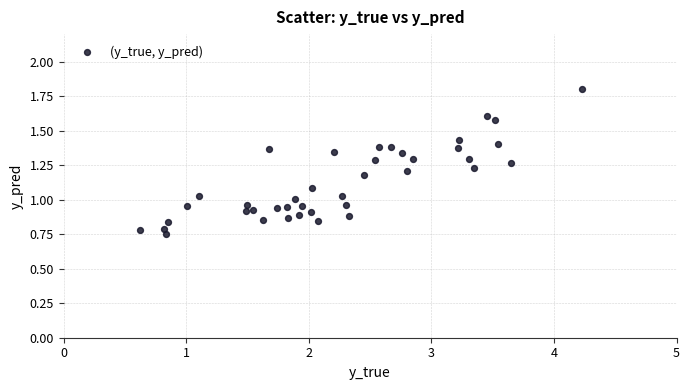

What is the range of Y values (max minus min)?

1.1